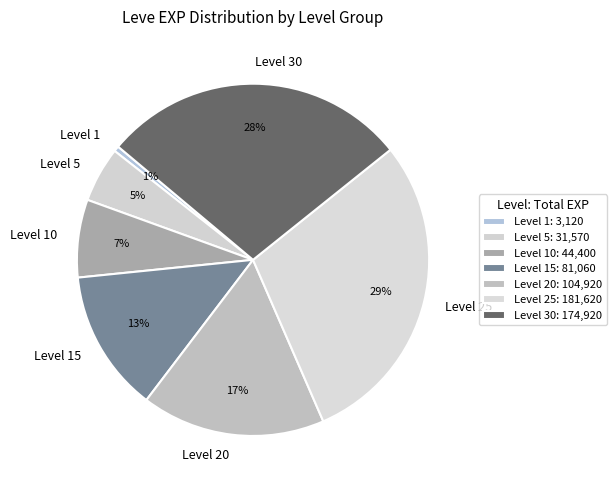

To the nearest percent, what percentage of the pie is Level 25?

29%